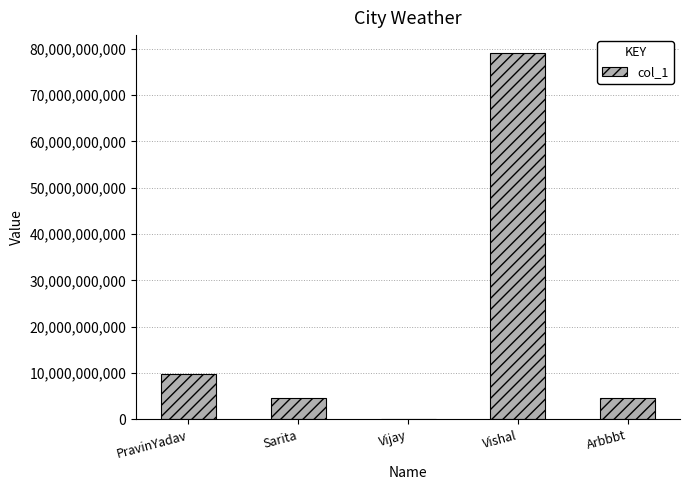

At which label is the value closest to 39490010425?

PravinYadav